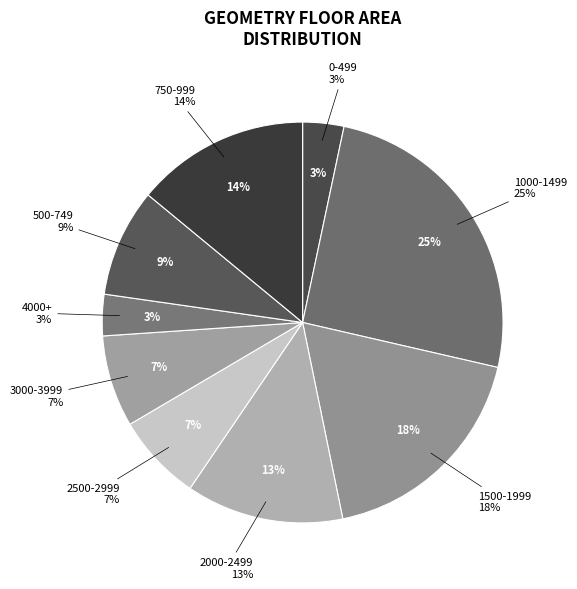

Is it true that 0-499 is 1% of the pie?

False